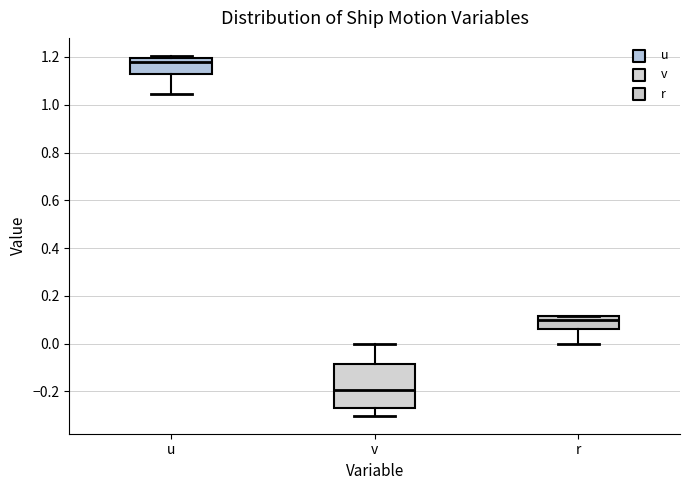

Where is the lower edge of the box for u on the y-axis? The values are not printed on the chart, so give them approximately, as read against the axis.

1.12